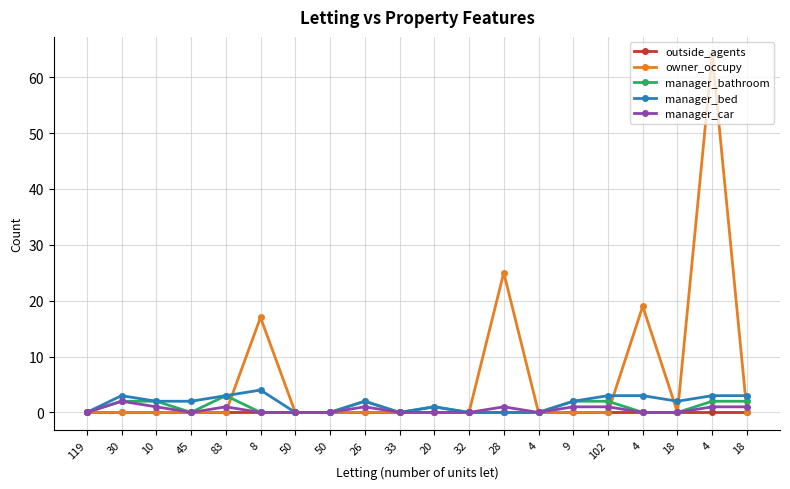

Count the manager_bathroom values in the range 0 to 2.

19